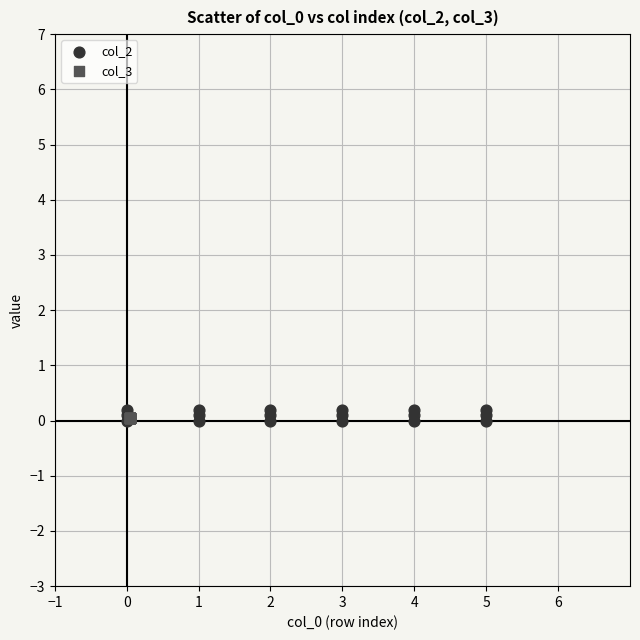

What are all the series names shown in the legend?

col_2, col_3